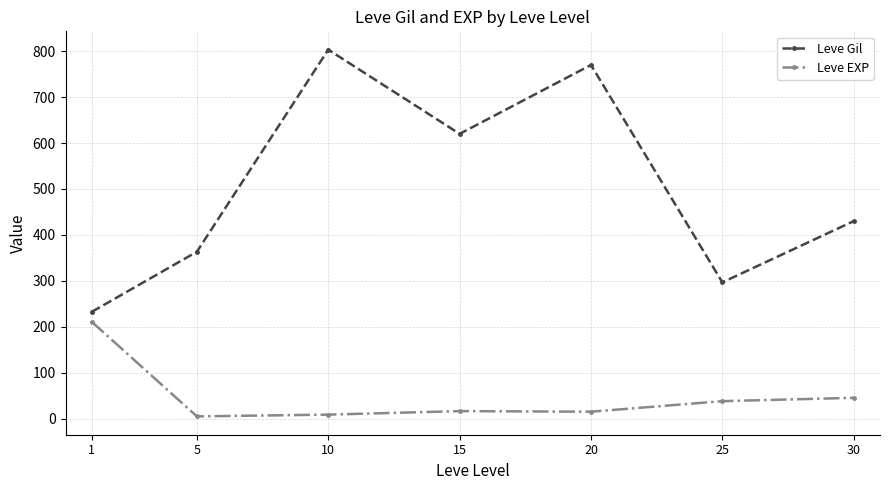

Is it true that Leve EXP equals 15.0 at 20?

True